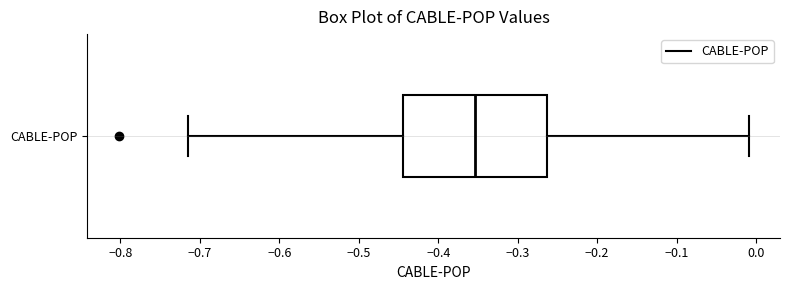

Where does the left whisker of the box for CABLE-POP end on the x-axis? The values are not printed on the chart, so give them approximately, as read against the axis.

-0.71